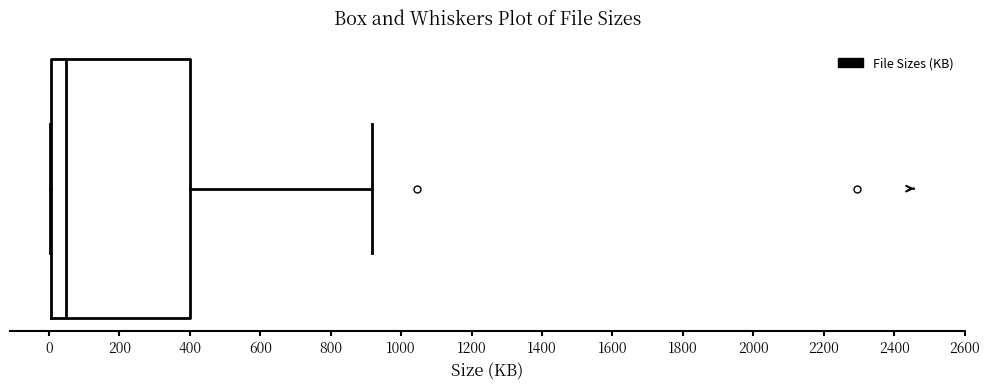

Read this box plot against the x-axis: the position of the median line, the range covered by the box, and the ends of both whiskers. The values are not printed on the chart, so give them approximately, as read against the axis.

median 40, box 0 to 400, whiskers 0 to 920